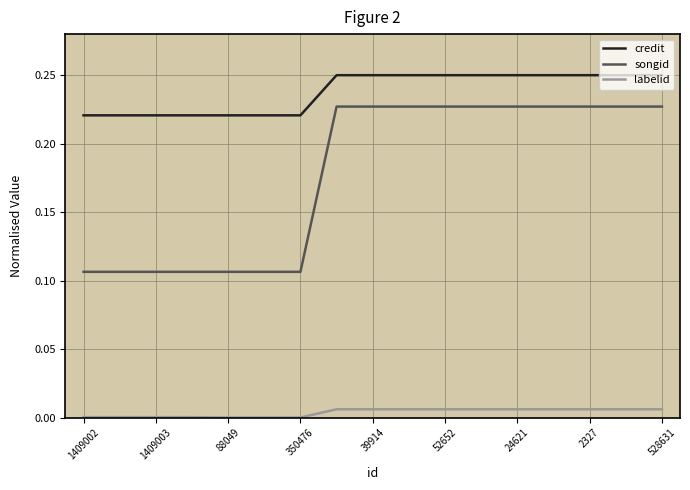

How many lines are shown in the chart?

3